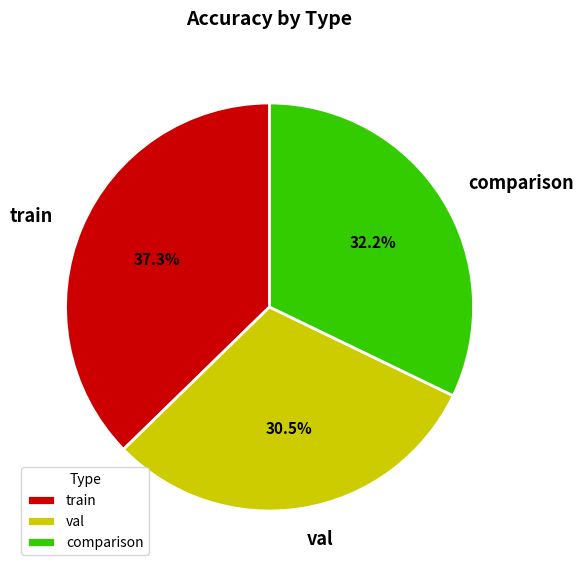

Which category has the smallest portion of the pie?

val